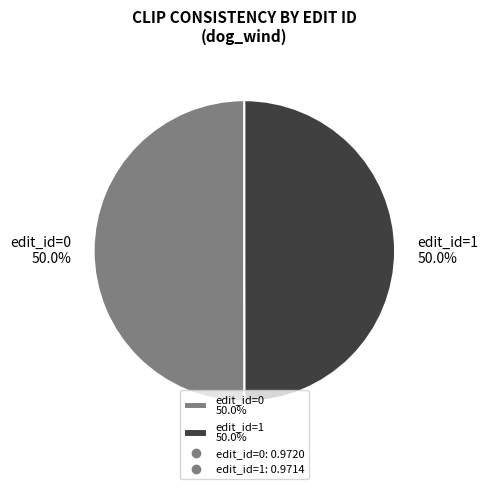

Combined, do edit_id=1 50.0% and edit_id=0 50.0% account for over 50%?

Yes